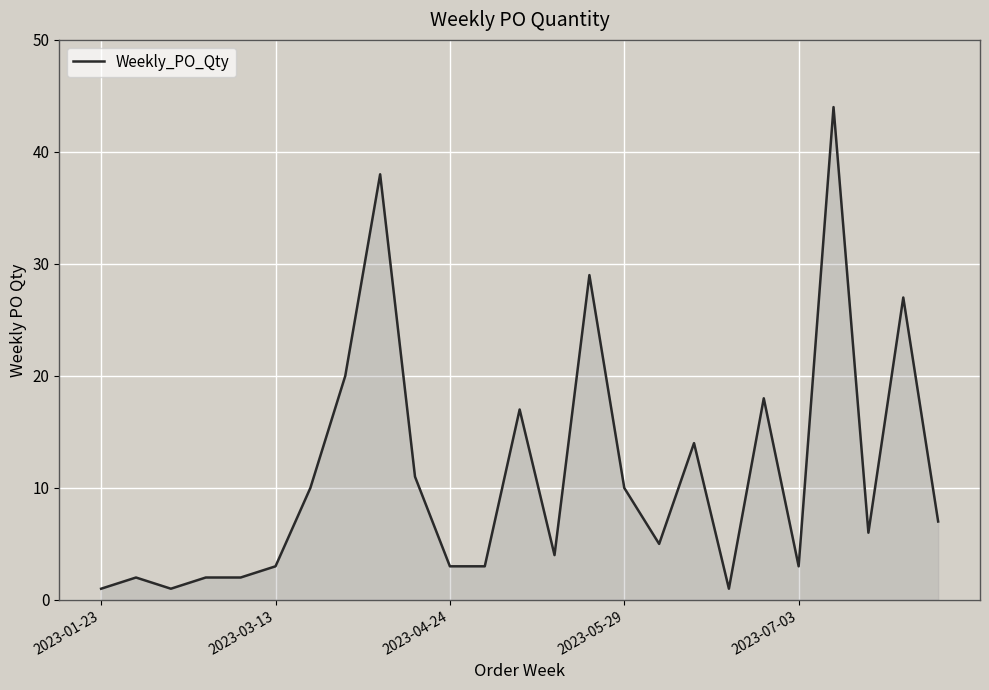

What is the difference between the maximum and minimum values?

43